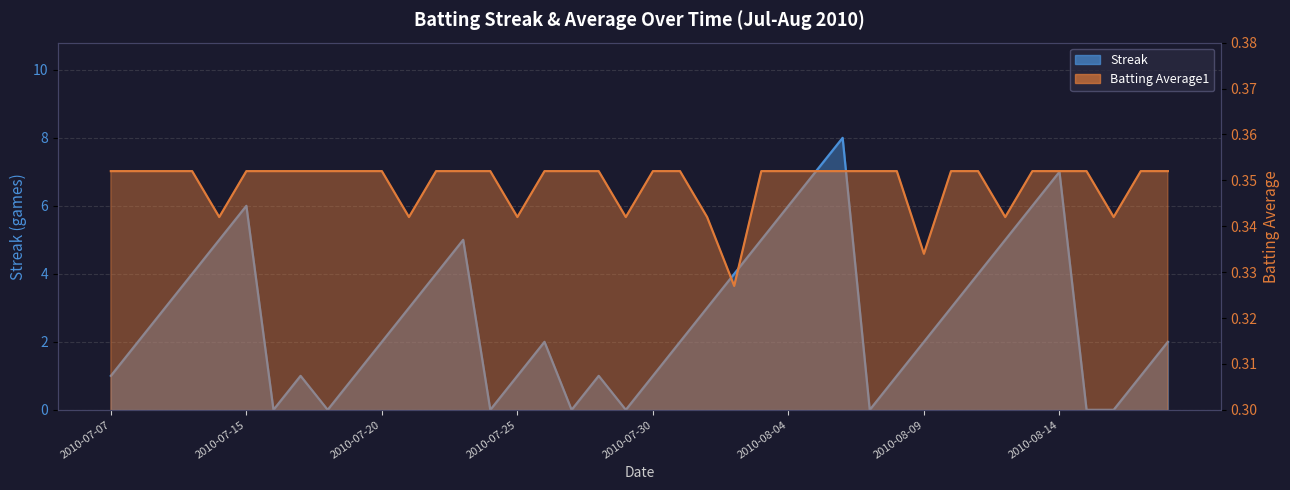

Where is Streak nearest to the value 4?

2010-07-10